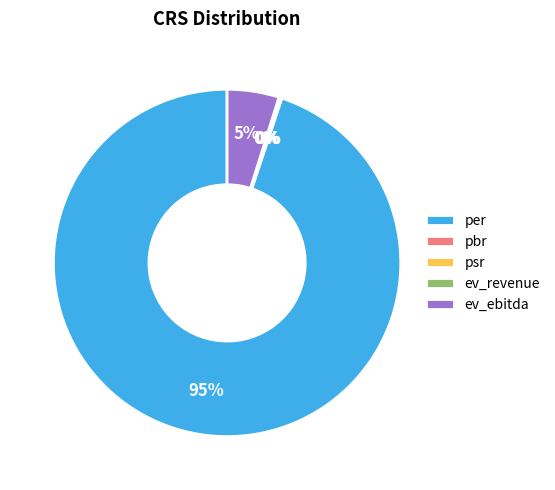

What is the largest slice in the pie chart?

per